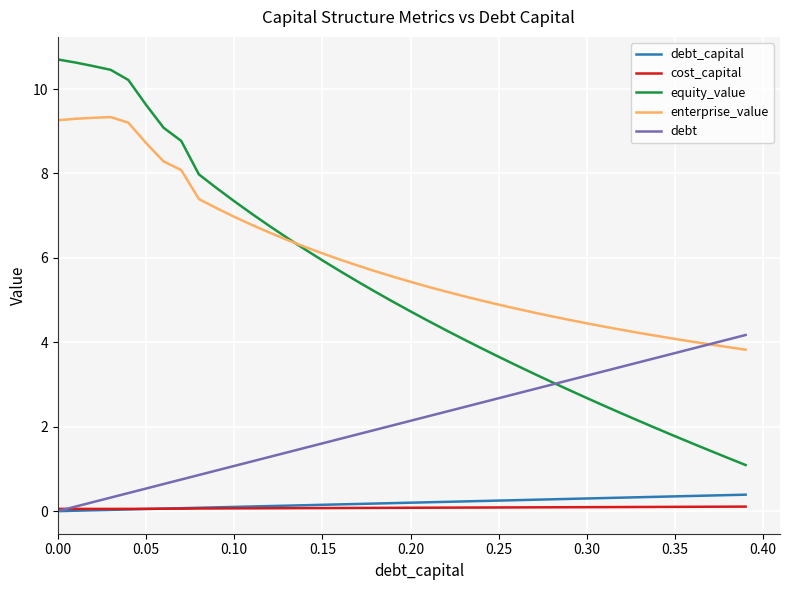

What are all the series names shown in the legend?

debt_capital, cost_capital, equity_value, enterprise_value, debt